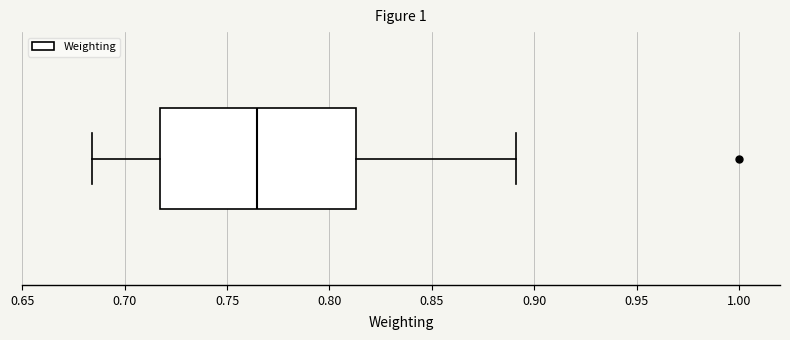

Transcribe this box plot: give where the median line is, the range the box spans, and where the two whiskers end, as read against the x-axis. The values are not printed on the chart, so give them approximately, as read against the axis.

median 0.765, box 0.715 to 0.815, whiskers 0.685 to 0.890